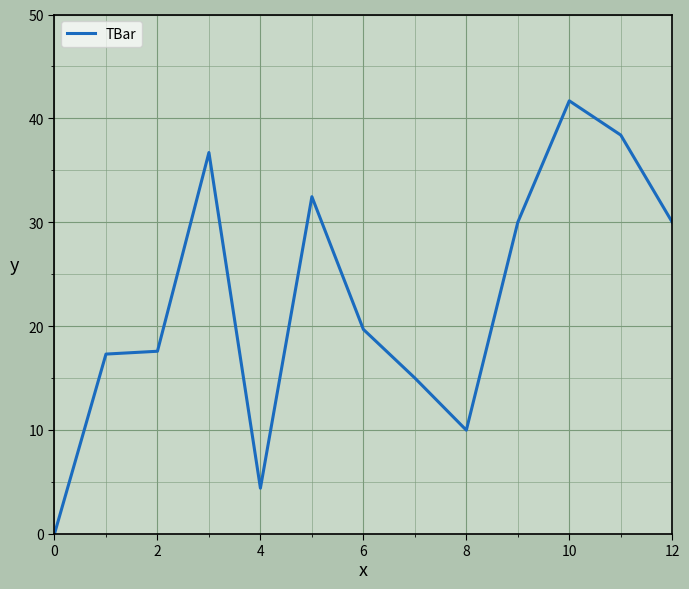

What is the difference between the maximum and minimum values?

41.7